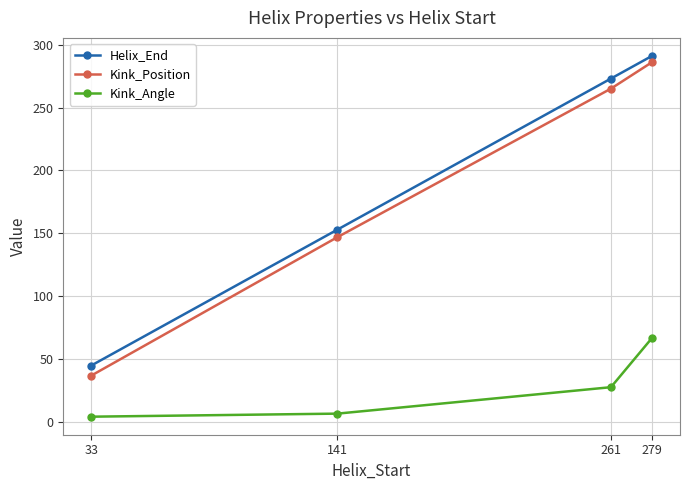

Count the number of data series in this chart.

3